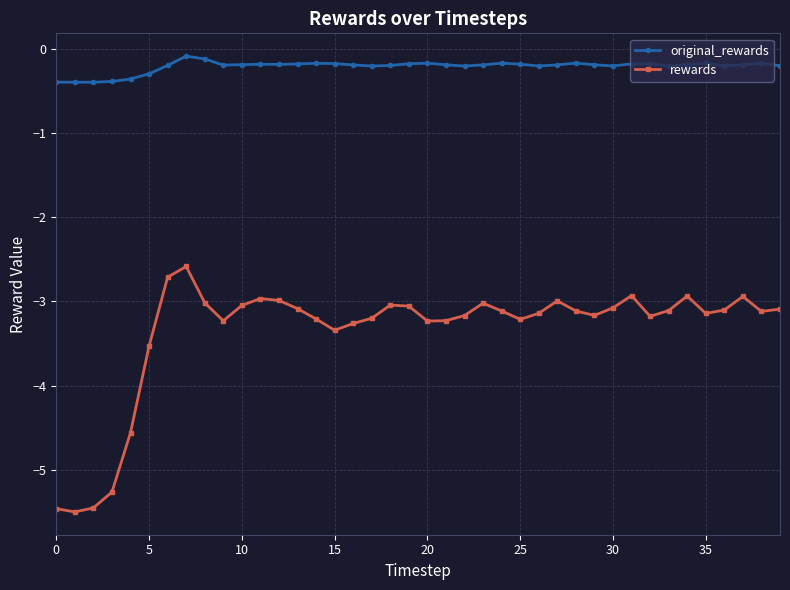

Rank the series by their average value, from highest to lowest.

original_rewards, rewards